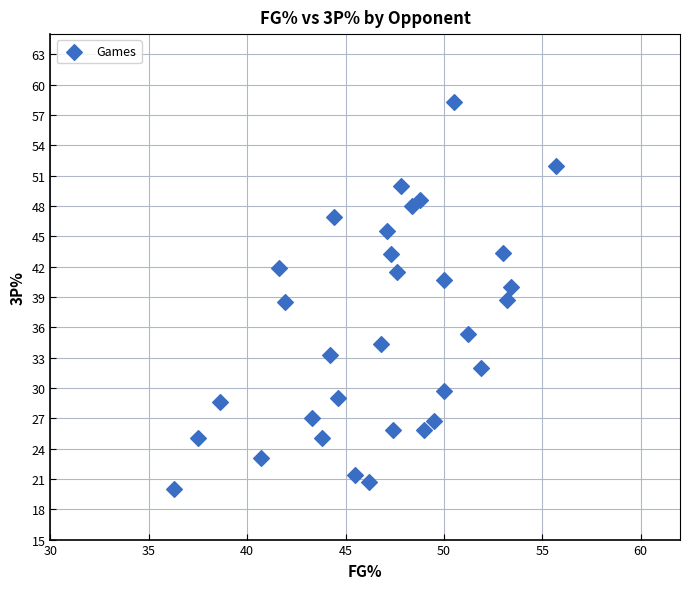

What is the range of Y values (max minus min)?

38.3